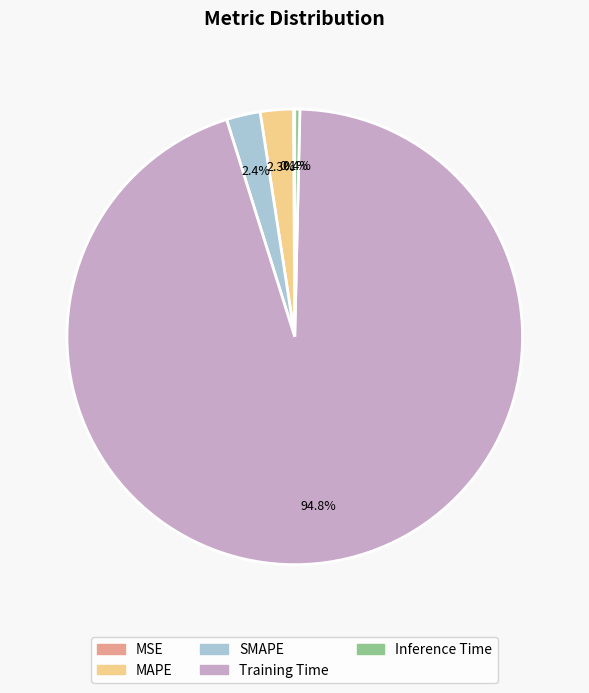

Which slice is the largest?

Training Time